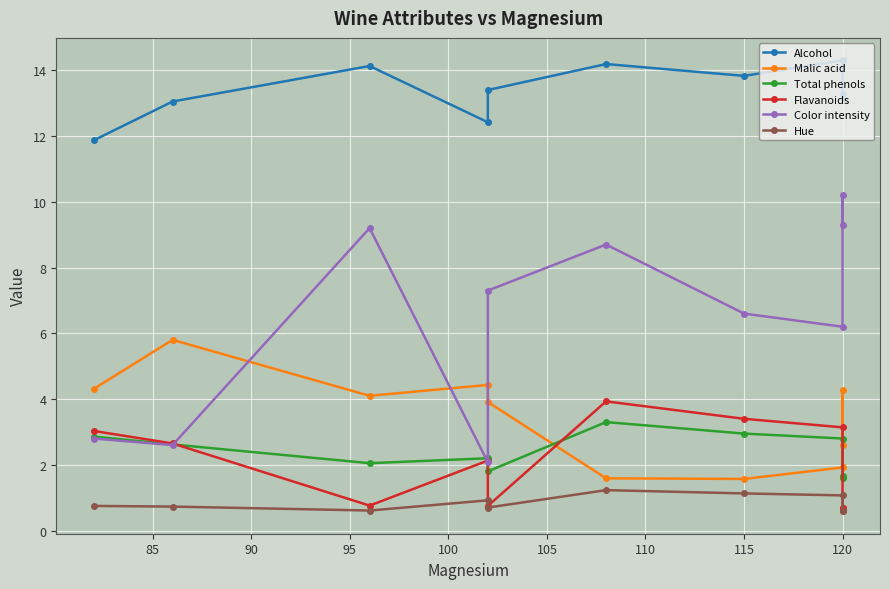

What is the difference between the second highest and second lowest values in the Flavanoids series?

2.7